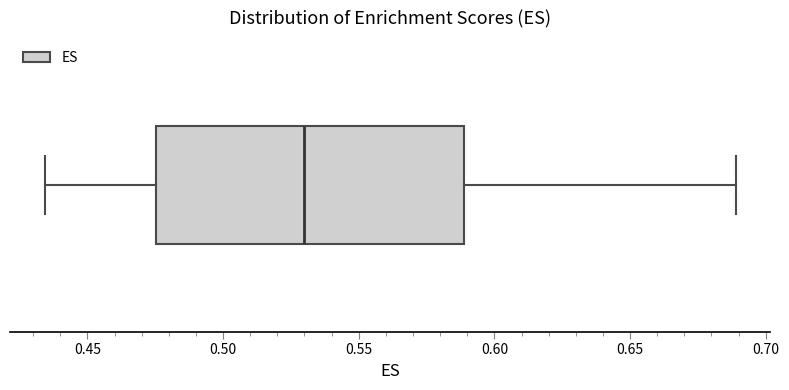

Transcribe this box plot: give where the median line is, the range the box spans, and where the two whiskers end, as read against the x-axis. The values are not printed on the chart, so give them approximately, as read against the axis.

median 0.530, box 0.475 to 0.590, whiskers 0.435 to 0.690